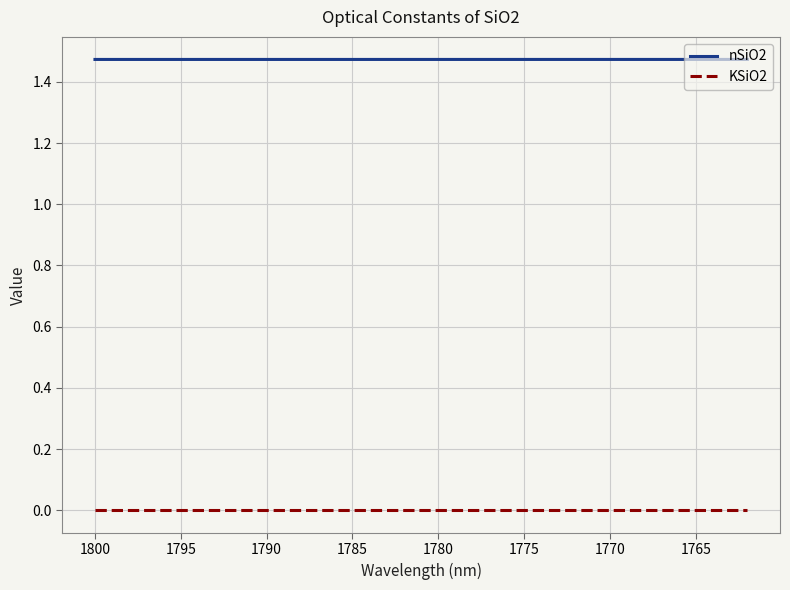

What is the approximate value of nSiO2 at 1765?

1.5